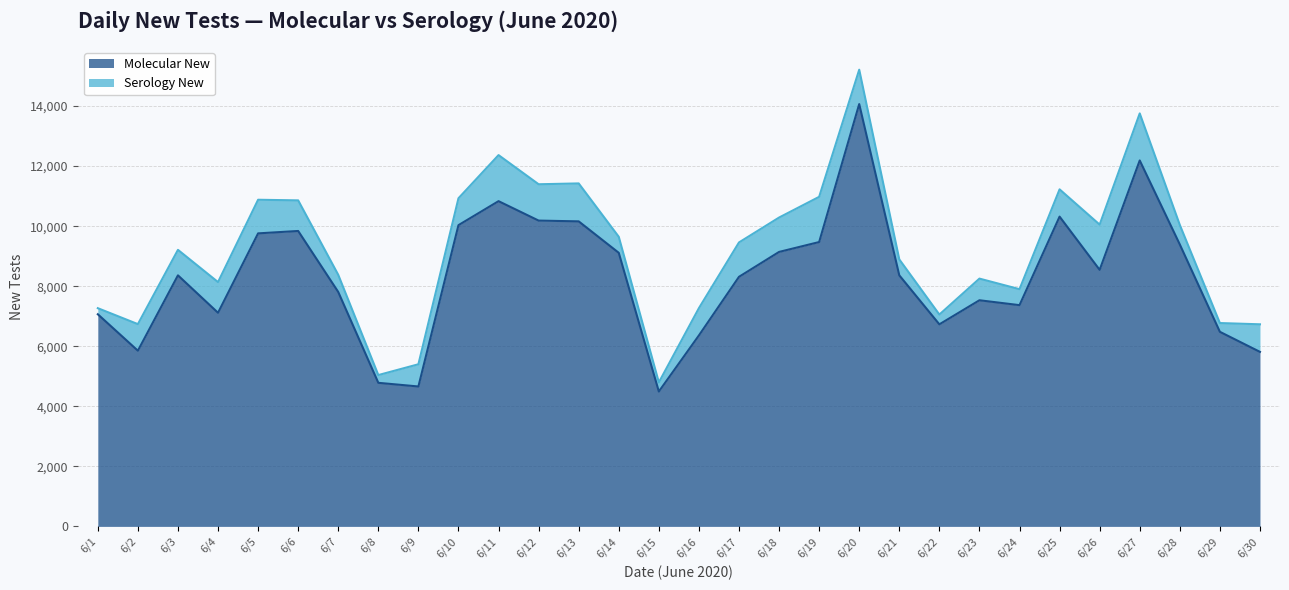

The value of Molecular New at 6/25 is 10318. True or false?

True